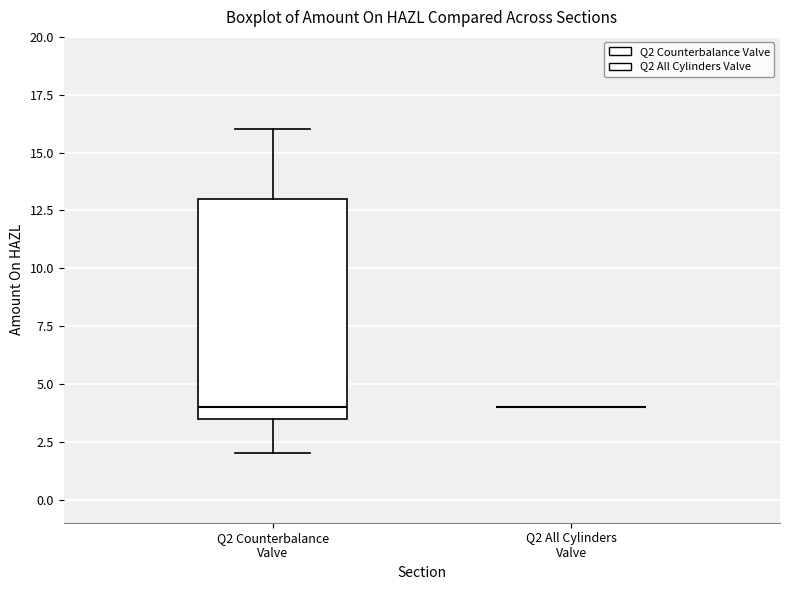

Comparing the boxes themselves (not the whiskers), which one is the tallest?

Q2 Counterbalance Valve